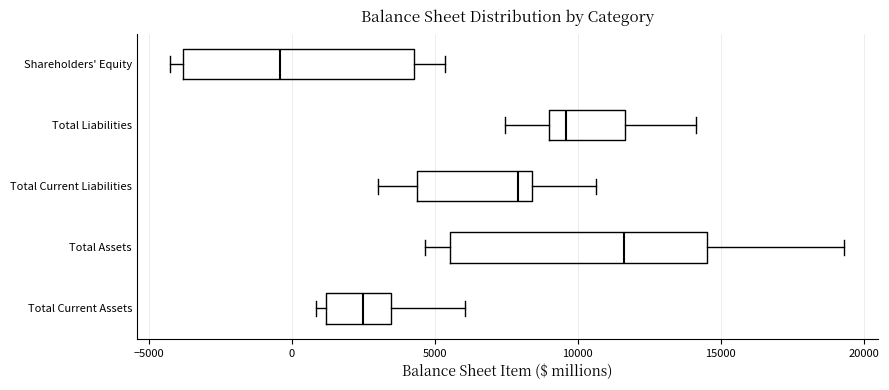

Reading bottom to top, read every box against the x-axis: the position of its median line, the range the box covers, and the ends of its whiskers. The values are not printed on the chart, so give them approximately, as read against the axis.

Total Current Assets: median 2500, box 1000 to 3500, whiskers 1000 (just left of the box's left edge) to 6000
Total Assets: median 11500, box 5500 to 14500, whiskers 4500 to 19500
Total Current Liabilities: median 8000, box 4500 to 8500, whiskers 3000 to 10500
Total Liabilities: median 9500, box 9000 to 11500, whiskers 7500 to 14000
Shareholders' Equity: median -500, box -4000 to 4500, whiskers -4000 (just left of the box's left edge) to 5500